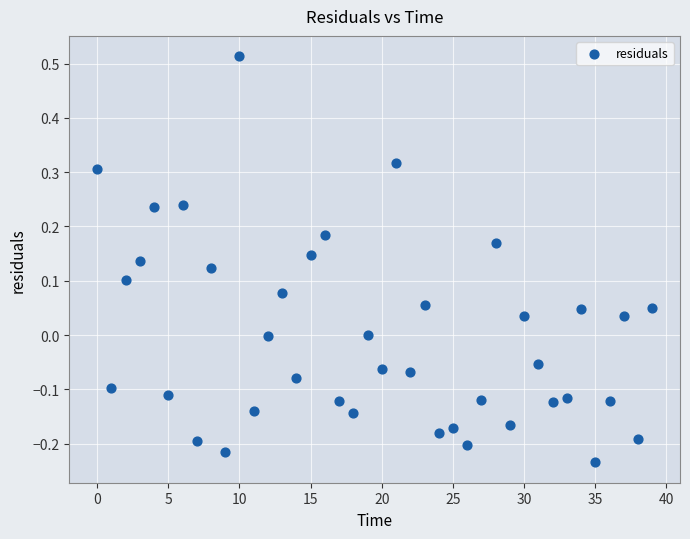

What is the range of Y values (max minus min)?

0.7